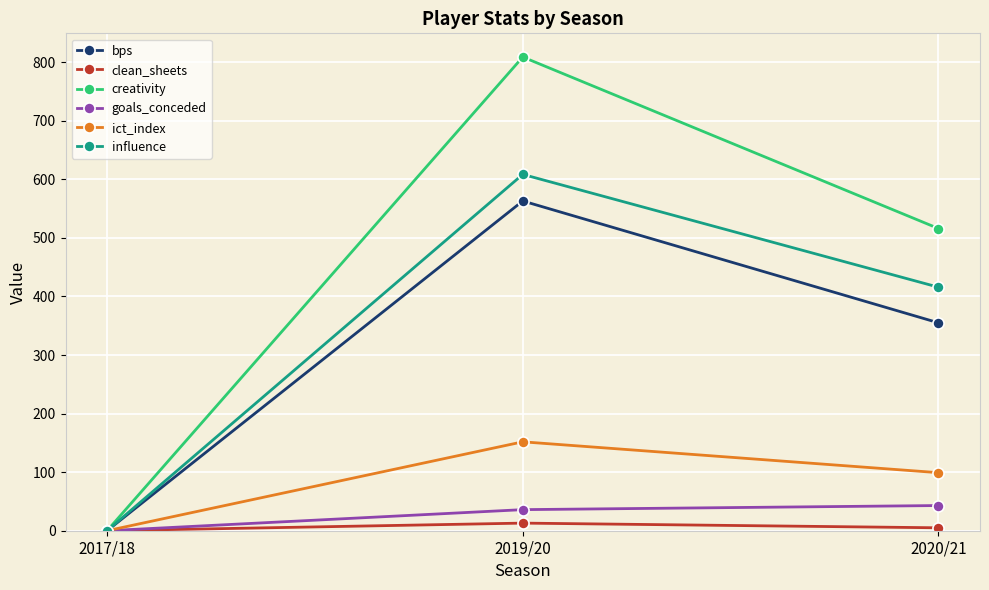

At 2019/20, list the series in order from largest to smallest.

creativity, influence, bps, ict_index, goals_conceded, clean_sheets